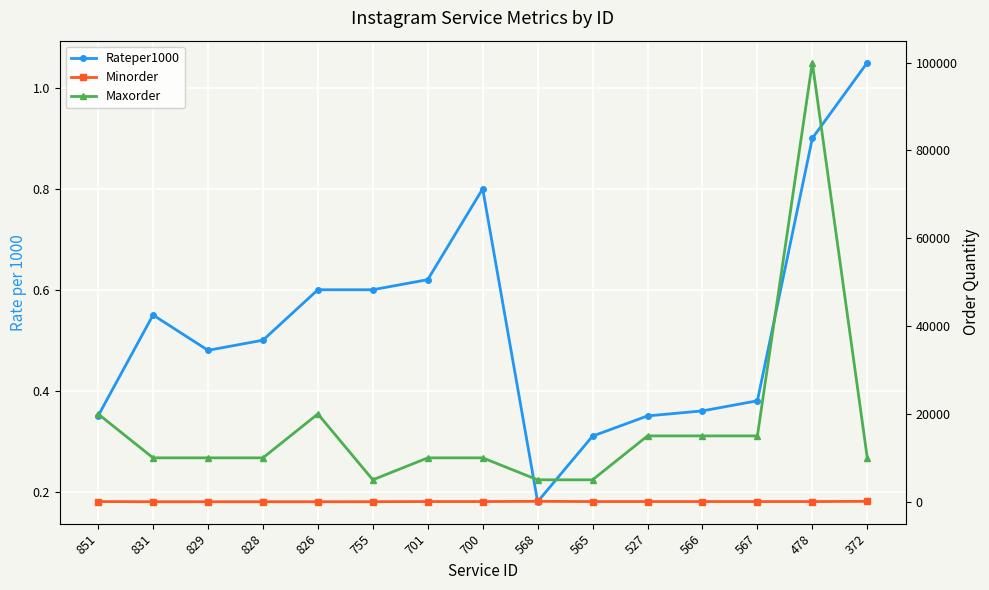

At which category does the chart reach its peak across all series?

478